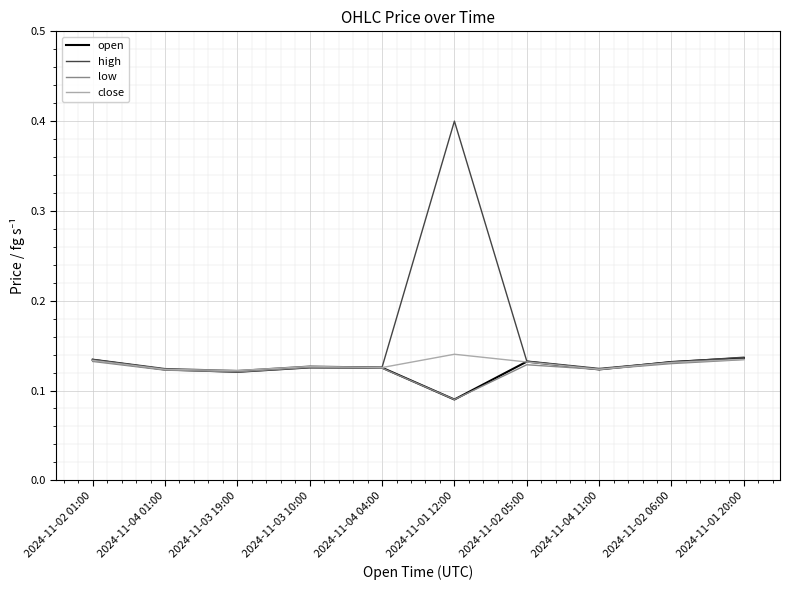

Does the chart display data point markers on the line(s)?

No